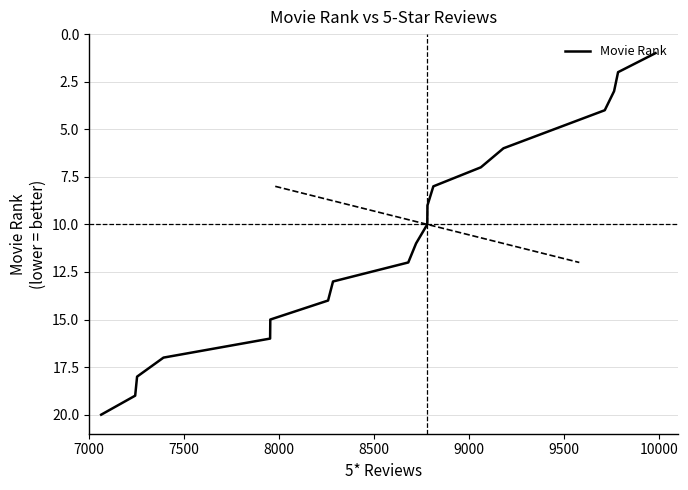

The chart shows a value of 0 at 19. True or false?

False